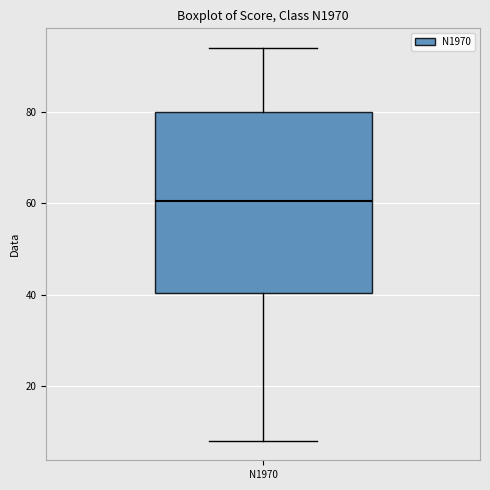

Read this box plot against the y-axis: the position of the median line, the range covered by the box, and the ends of both whiskers. The values are not printed on the chart, so give them approximately, as read against the axis.

median 60, box 40 to 80, whiskers 8 to 94